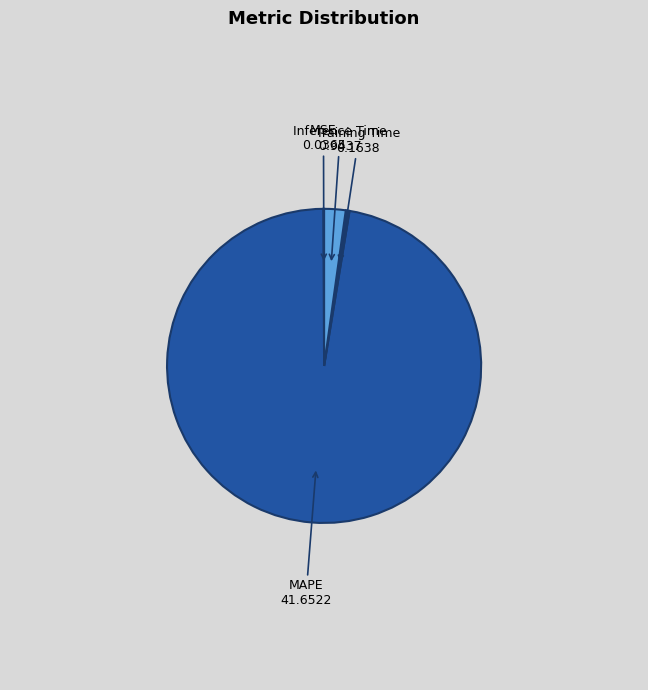

What is the majority slice?

MAPE